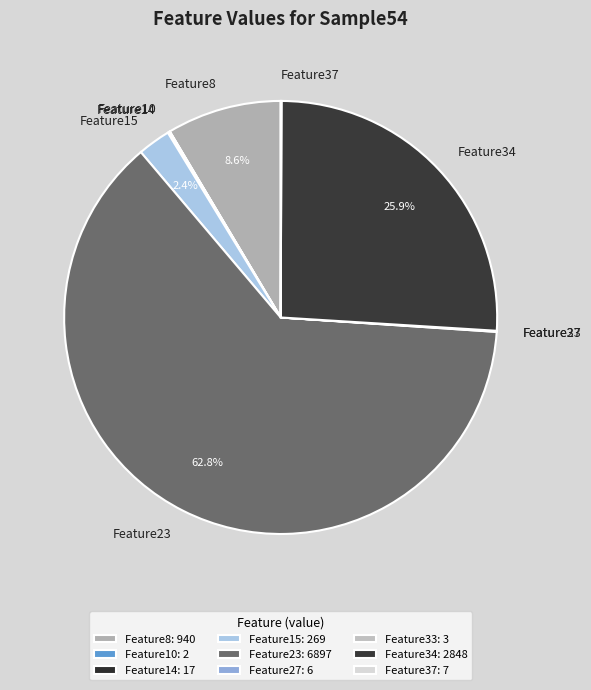

What percentage is NOT represented by Feature8?

91.4%